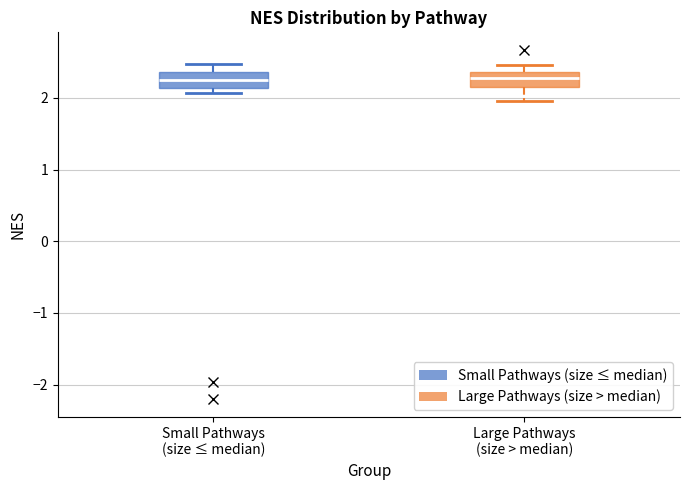

Reading left to right, read every box against the y-axis: the position of its median line, the range the box covers, and the ends of its whiskers. The values are not printed on the chart, so give them approximately, as read against the axis.

Small Pathways (size ≤ median): median 2.2, box 2.1 to 2.4, whiskers 2.1 (just below the box's lower edge) to 2.5
Large Pathways (size > median): median 2.3, box 2.1 to 2.4, whiskers 2.0 to 2.5